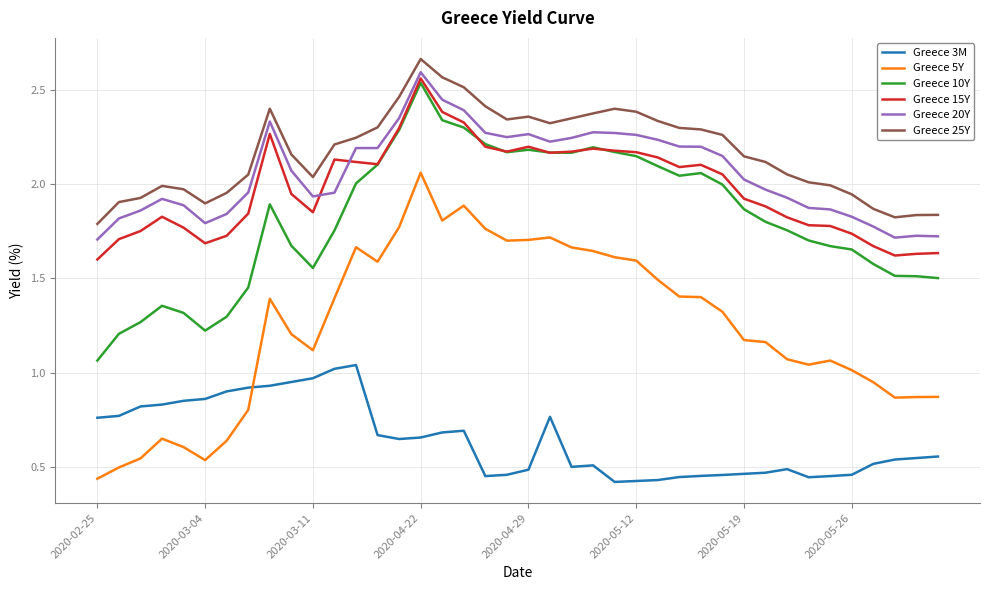

True or false: Greece 20Y and Greece 3M cross at least once.

False